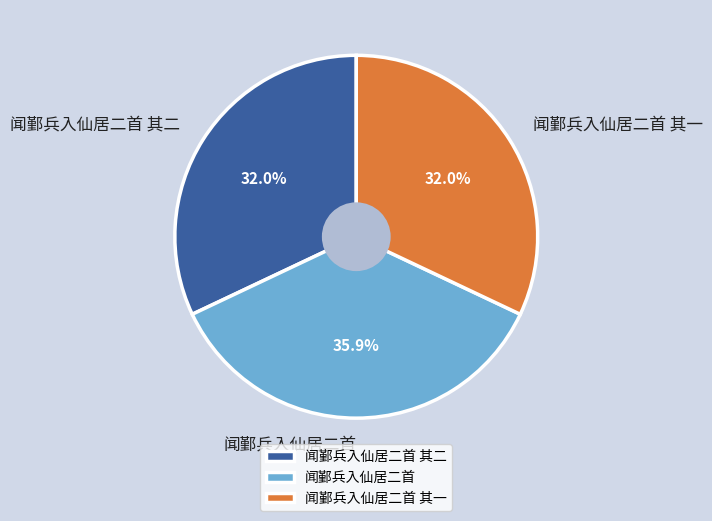

Do 闻鄞兵入仙居二首 and 闻鄞兵入仙居二首 其一 together represent more than half of the pie?

Yes